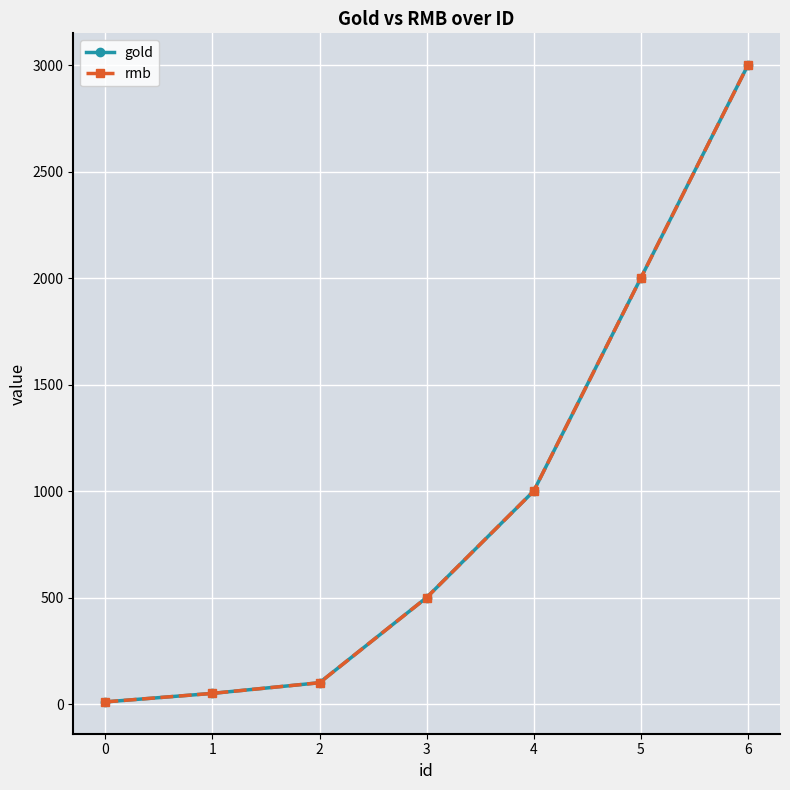

What is the value of the gold point at the 3rd from the left?

100